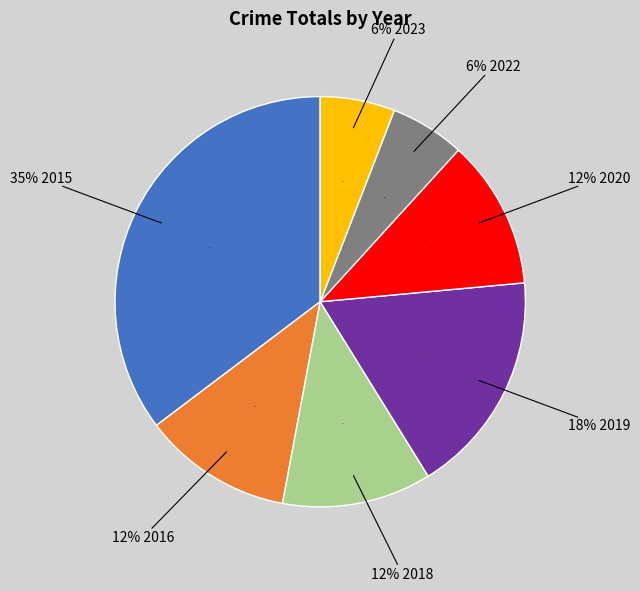

To the nearest percent, what is the average slice percentage?

14%